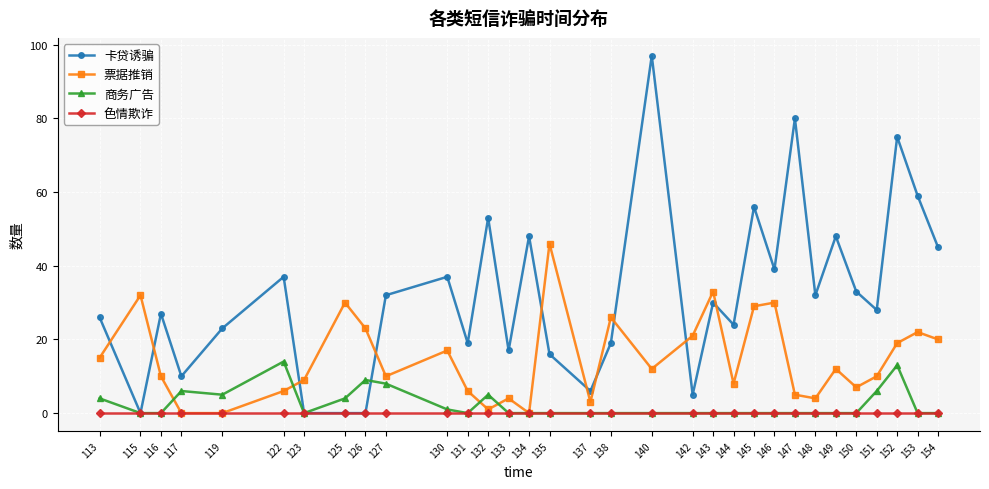

True or false: 卡贷诱骗 has more than 0 interior local peaks.

True